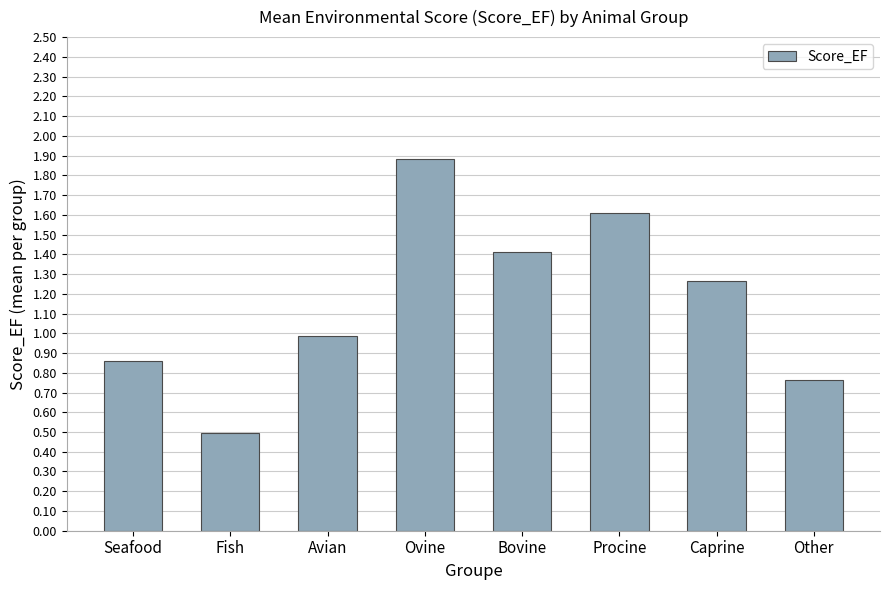

List the labels in order of value, largest first.

Ovine, Procine, Bovine, Caprine, Avian, Seafood, Other, Fish